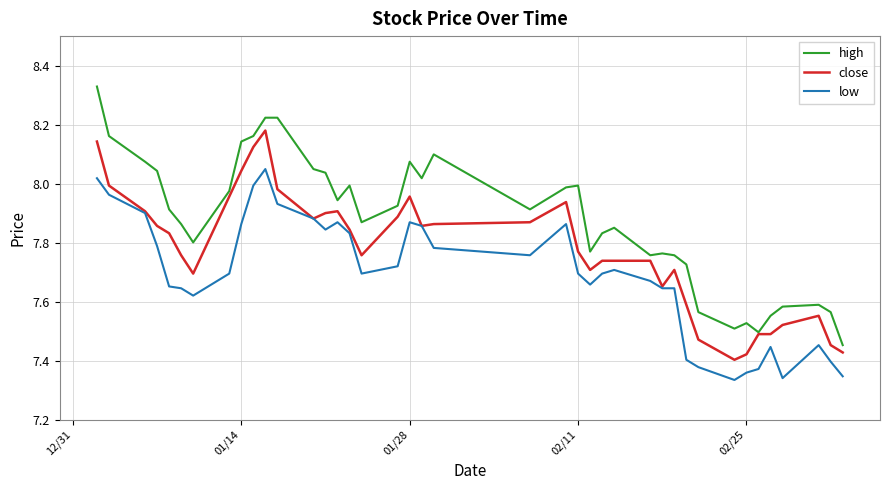

Does the chart have visible grid lines?

Yes